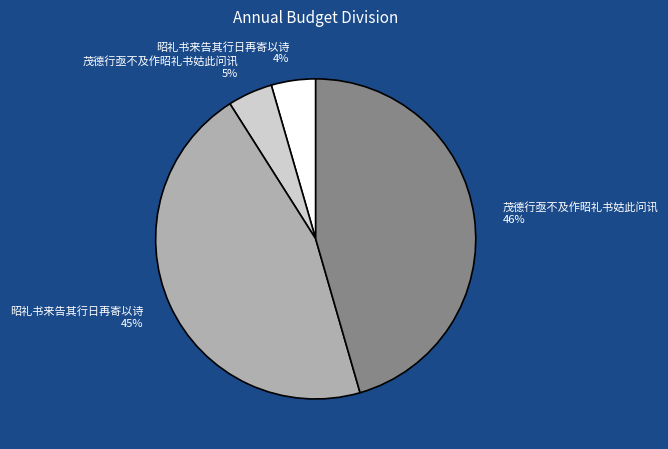

To the nearest percent, what percentage of the pie is 茂德行亟不及作昭礼书姑此问讯 5%?

5%